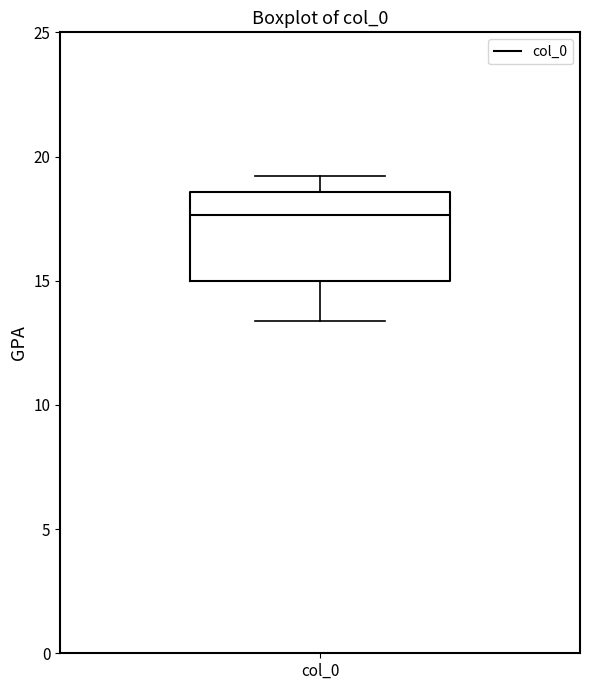

Where does the lower whisker of the box for col_0 end on the y-axis? The values are not printed on the chart, so give them approximately, as read against the axis.

13.5